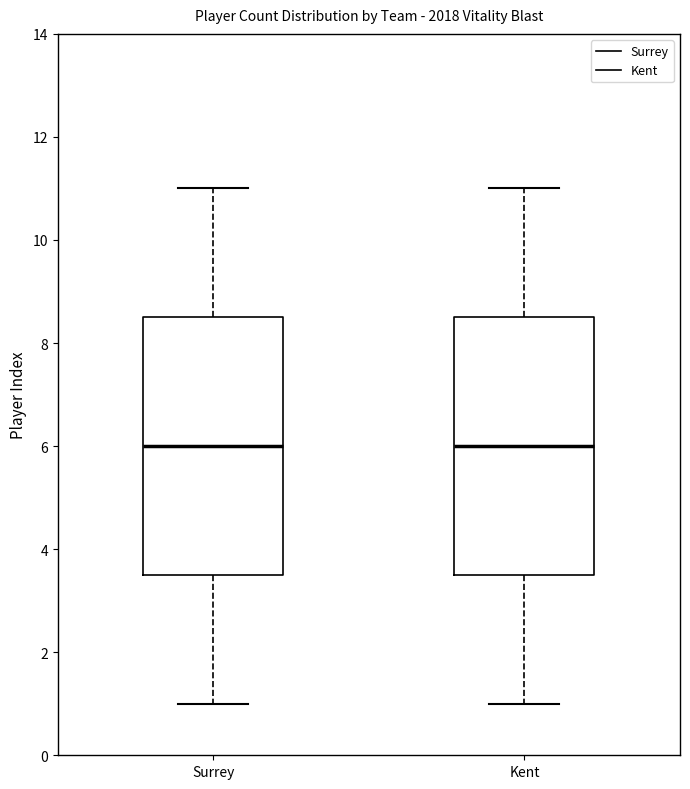

Reading left to right, read every box against the y-axis: the position of its median line, the range the box covers, and the ends of its whiskers. The values are not printed on the chart, so give them approximately, as read against the axis.

Surrey: median 6.0, box 3.6 to 8.6, whiskers 1.0 to 11.0
Kent: median 6.0, box 3.6 to 8.6, whiskers 1.0 to 11.0